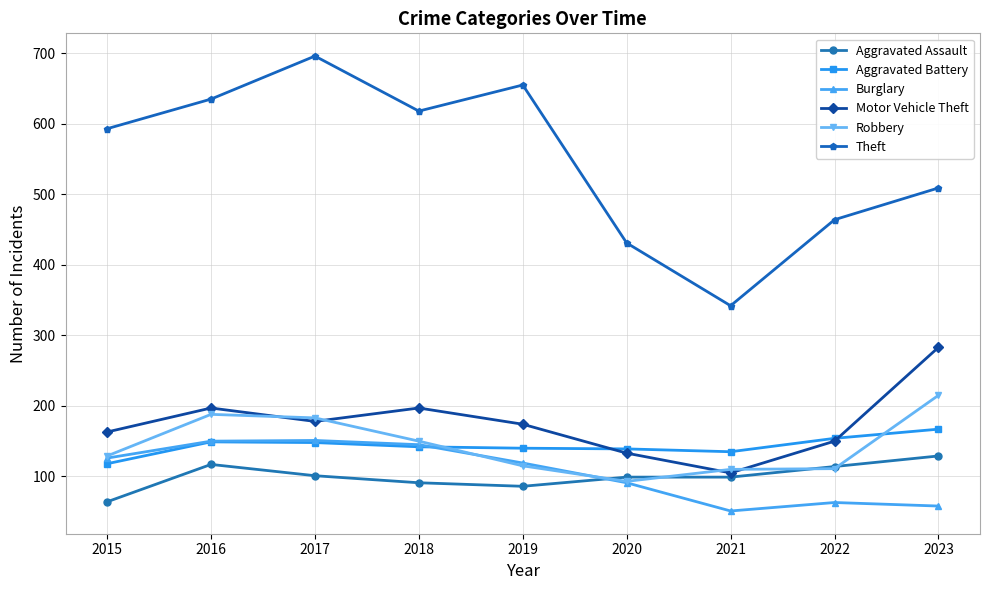

What is the value of the Motor Vehicle Theft point at the 9th from the left?

283